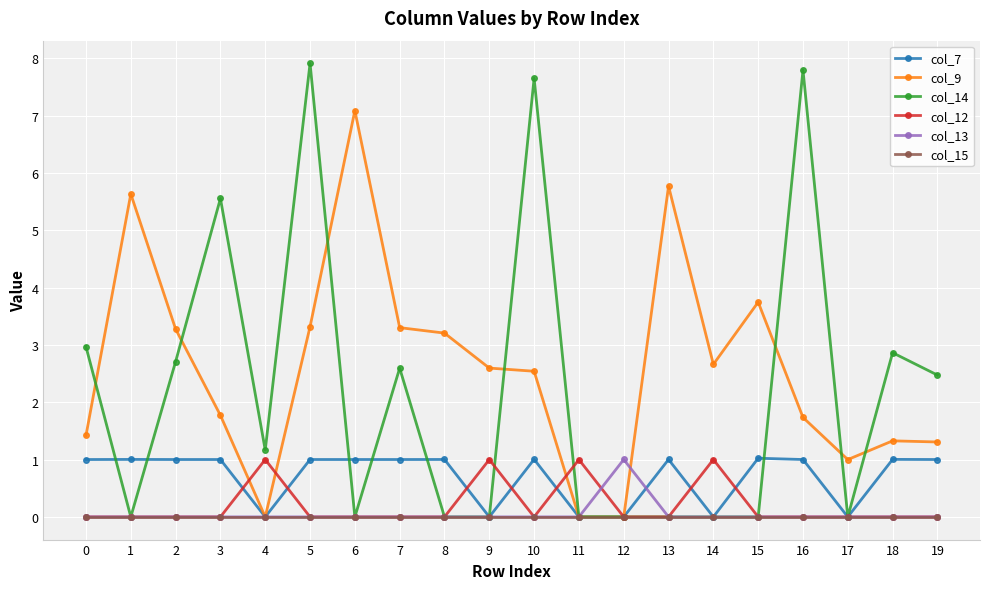

True or false: col_13 has a value of 0.5 at 18.

False